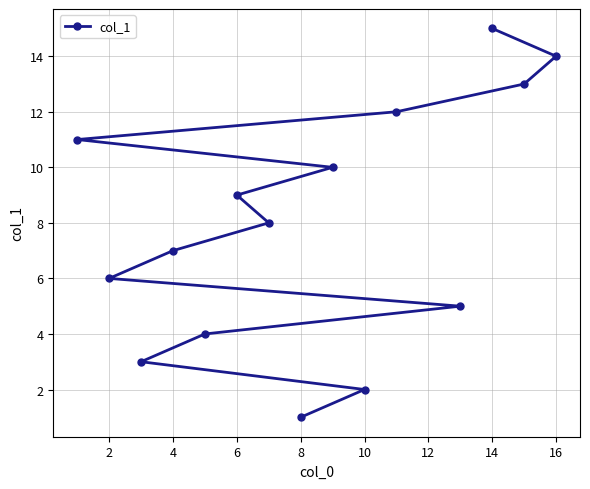

True or false: the data shows 14 at 16.

True